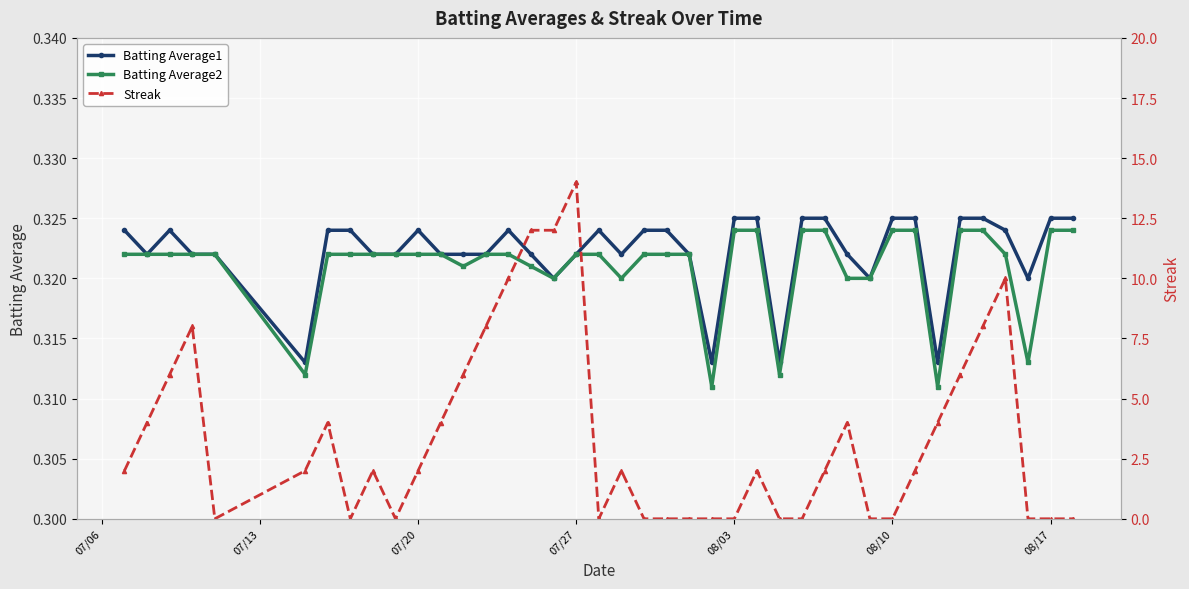

True or false: Batting Average1 has more than 0 points higher than both neighbors.

True